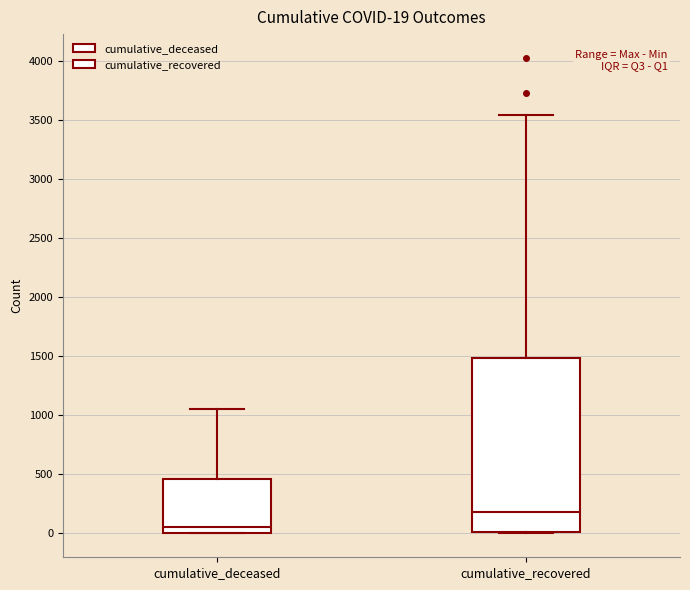

Which box's median line is the lowest?

cumulative_deceased